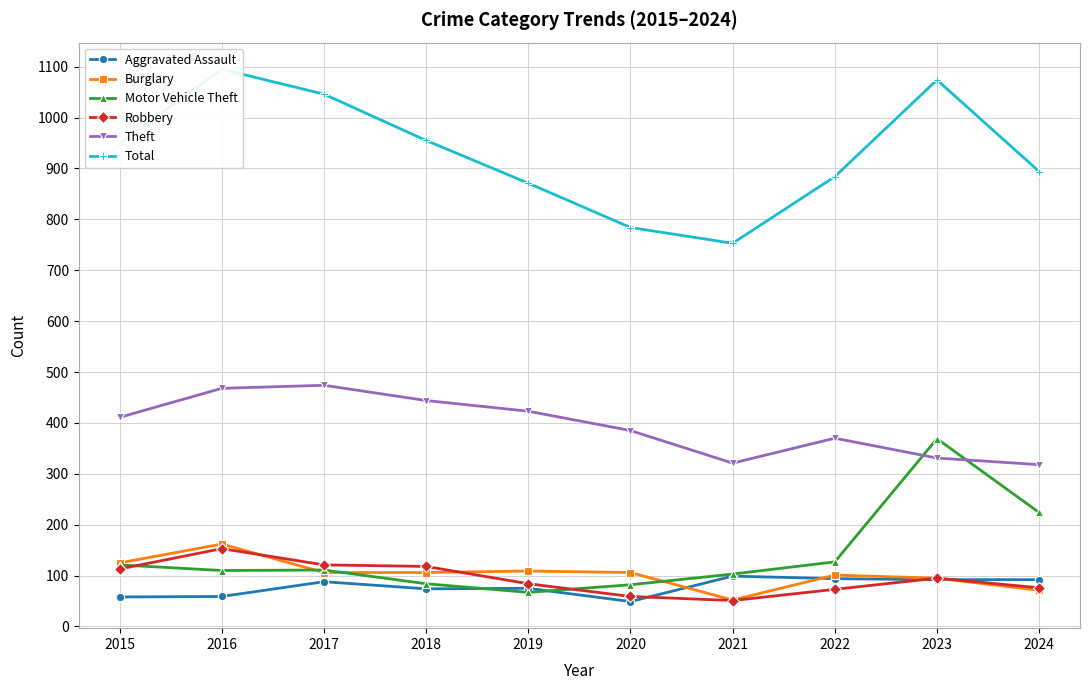

What is the minimum value shown in the chart?

49